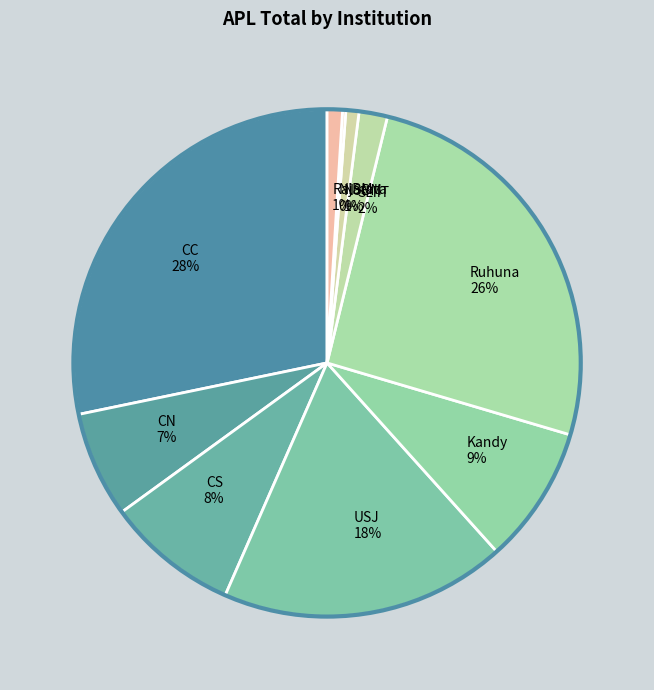

To the nearest percent, what is the difference between the largest and smallest slice percentages?

28%